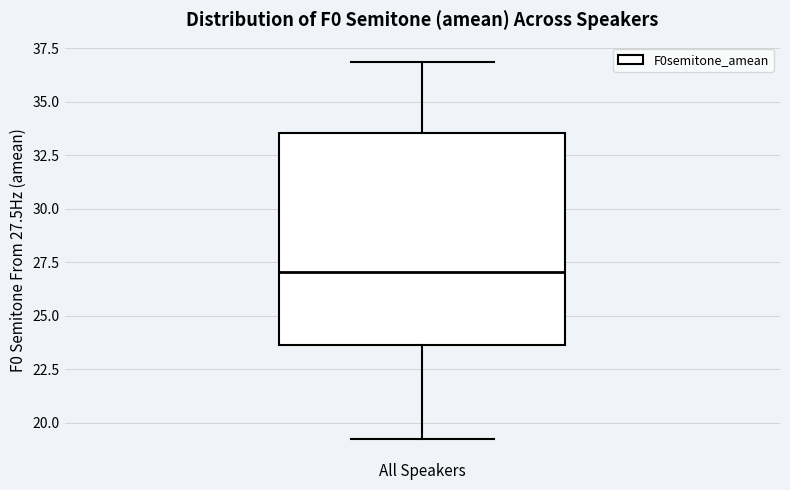

Read this box plot against the y-axis: the position of the median line, the range covered by the box, and the ends of both whiskers. The values are not printed on the chart, so give them approximately, as read against the axis.

median 27.0, box 23.5 to 33.5, whiskers 19.0 to 37.0